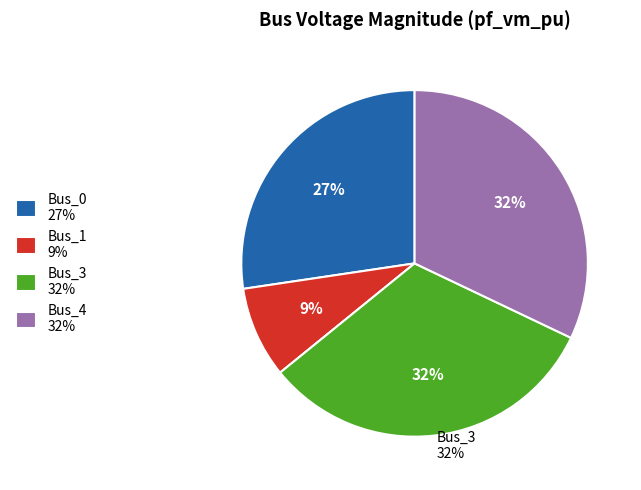

Does any single category account for the majority?

No